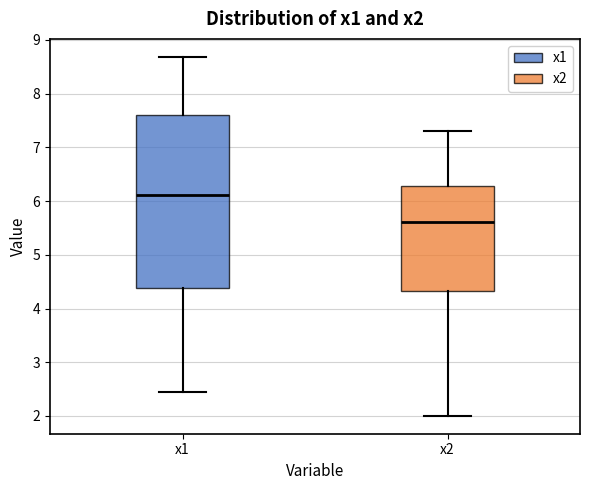

Reading left to right, read every box against the y-axis: the position of its median line, the range the box covers, and the ends of its whiskers. The values are not printed on the chart, so give them approximately, as read against the axis.

x1: median 6.1, box 4.4 to 7.6, whiskers 2.4 to 8.7
x2: median 5.6, box 4.3 to 6.3, whiskers 2.0 to 7.3